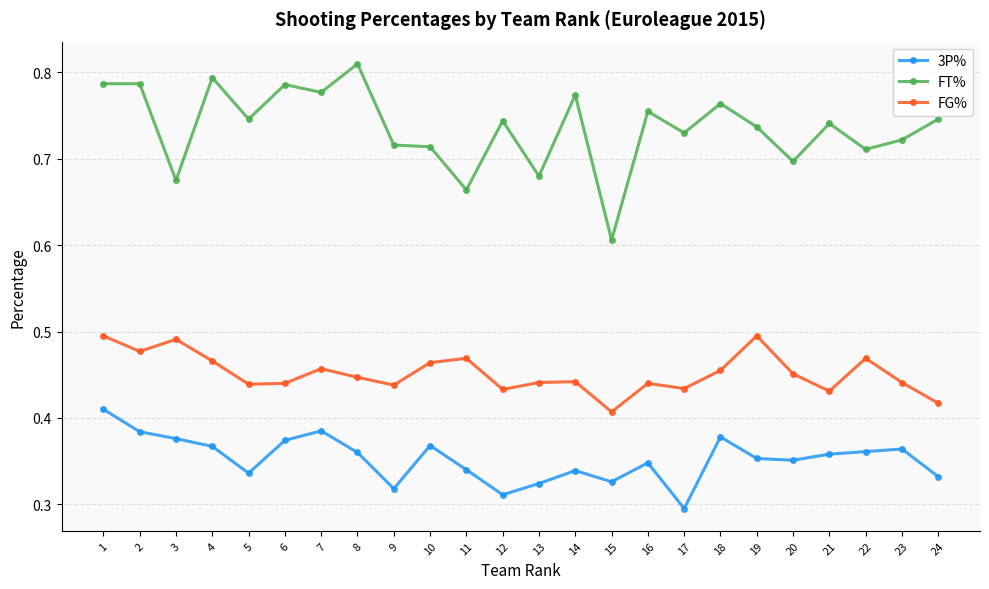

Which series has the largest range (max minus min)?

FT%